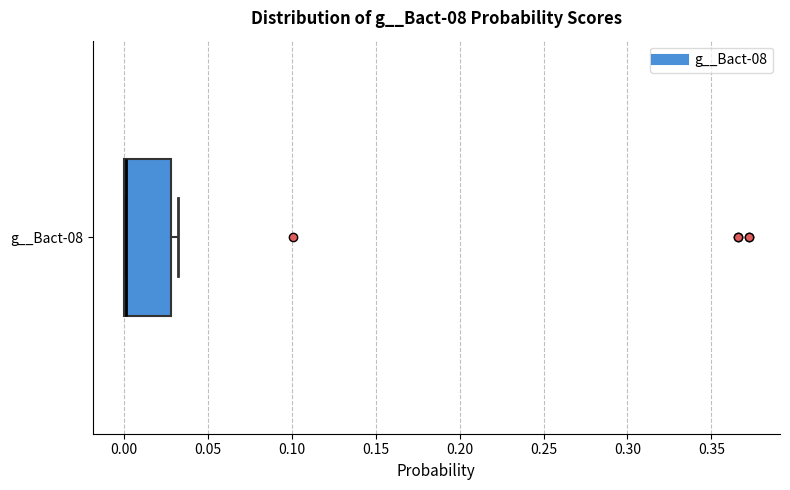

Read this box plot against the x-axis: the position of the median line, the range covered by the box, and the ends of both whiskers. The values are not printed on the chart, so give them approximately, as read against the axis.

median 0.00 (drawn on the box's left edge), box 0.00 to 0.03, whiskers 0.00 to 0.03 (just right of the box's right edge)